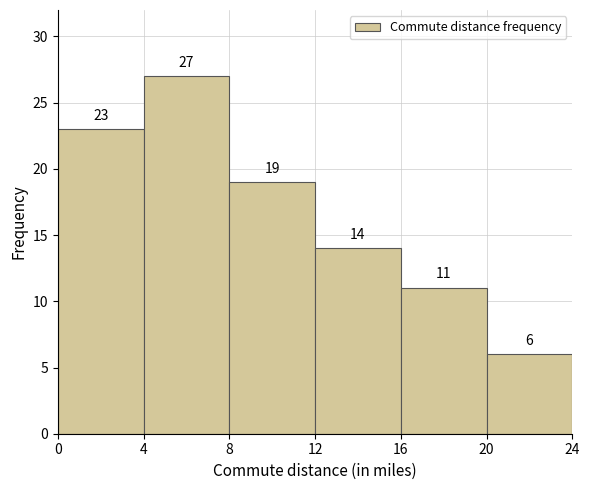

Reading left to right, transcribe this chart: for each bar, give the range it covers on the x-axis and its height.

0 to 4: 23
4 to 8: 27
8 to 12: 19
12 to 16: 14
16 to 20: 11
20 to 24: 6